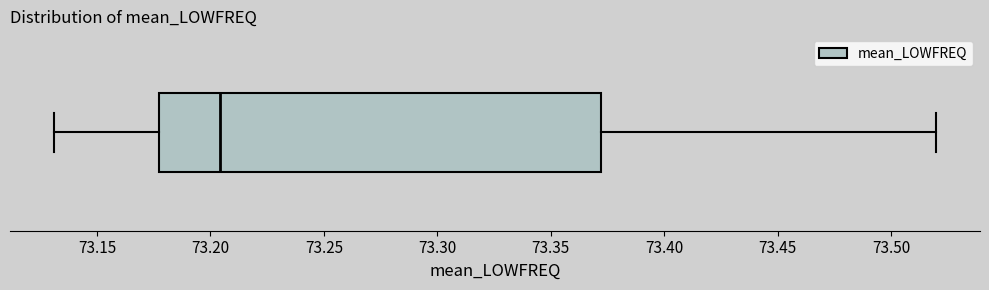

Read this box plot against the x-axis: the position of the median line, the range covered by the box, and the ends of both whiskers. The values are not printed on the chart, so give them approximately, as read against the axis.

median 73.205, box 73.175 to 73.370, whiskers 73.130 to 73.520